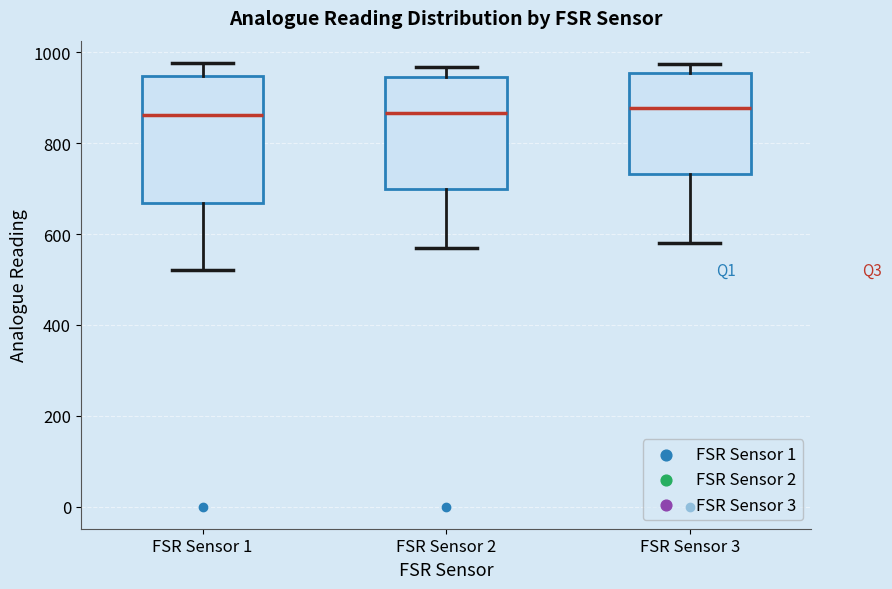

Which box is the tallest, from its lower edge to its upper edge?

FSR Sensor 1